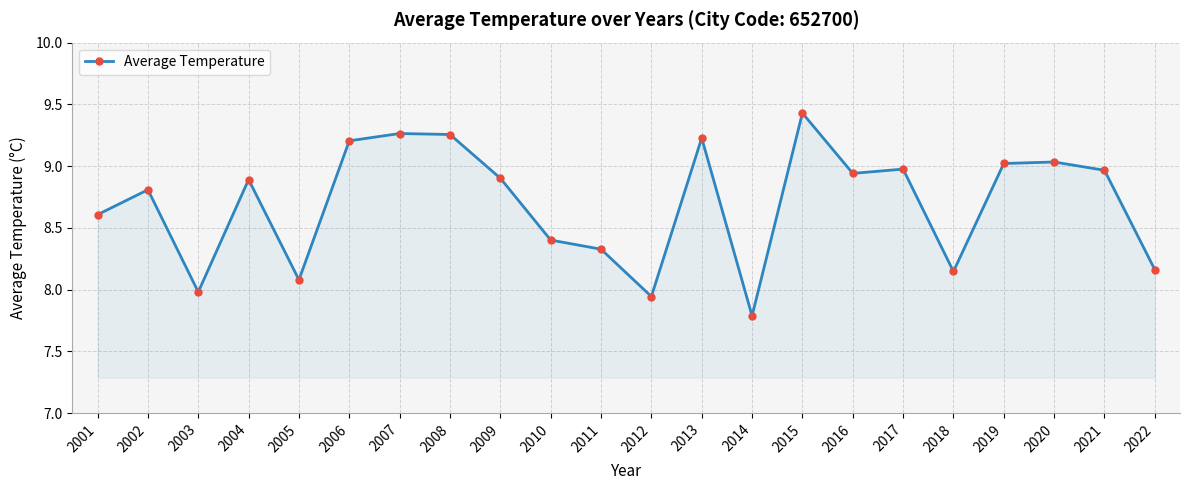

What is the difference between the second highest and minimum values?

1.5